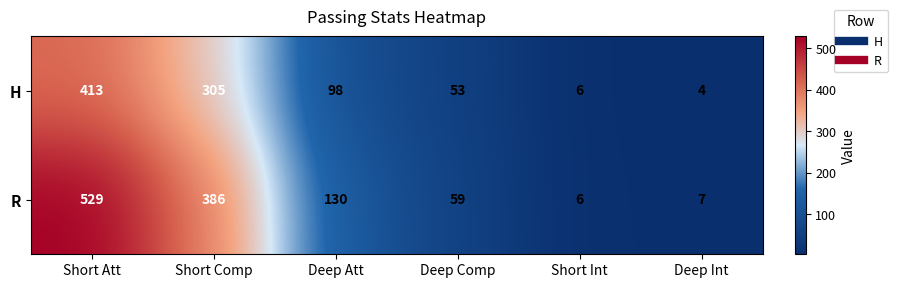

At which label is R closest to 267?

Short Comp